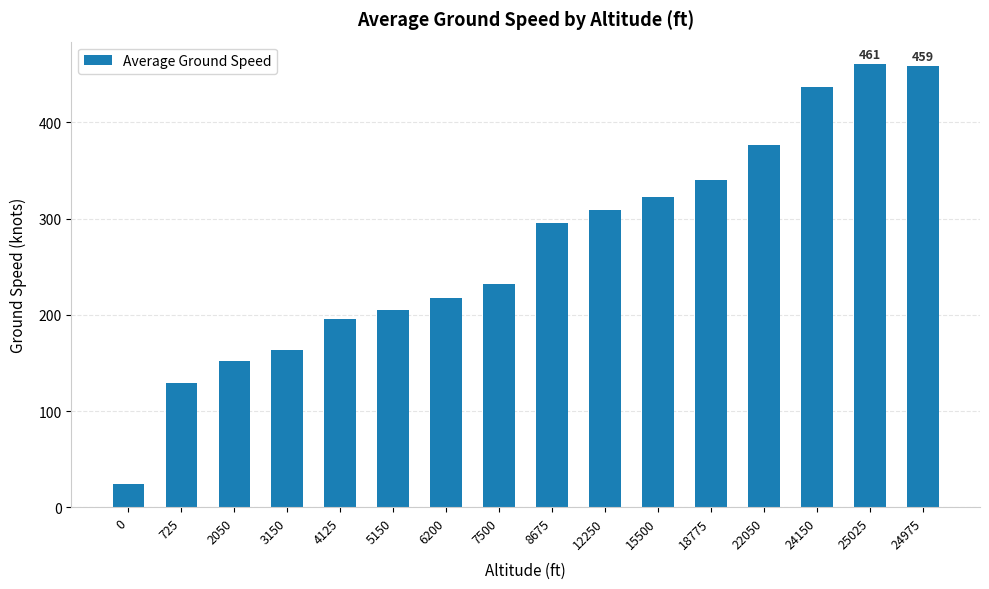

The chart shows a value of 24 at 0. True or false?

True